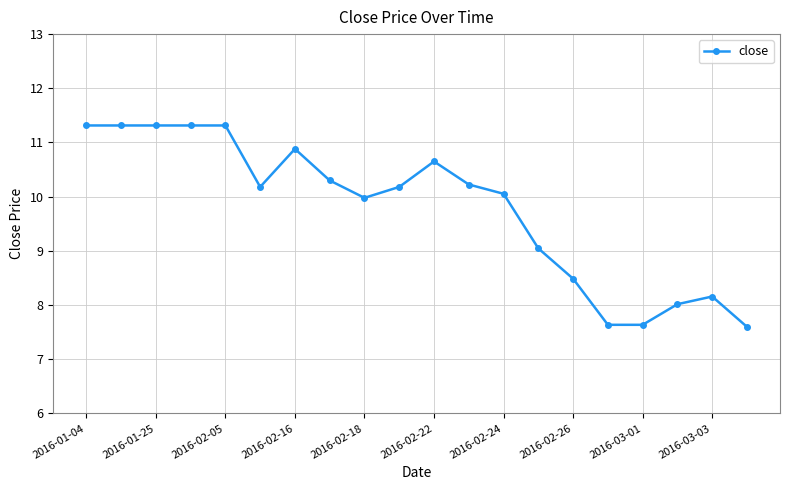

True or false: there are more than 0 points higher than both neighbors.

True